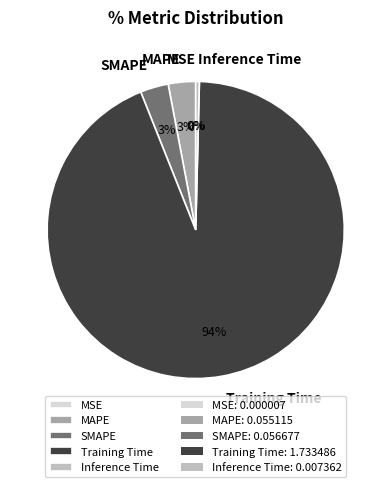

Does Training Time represent more than half of the total?

Yes